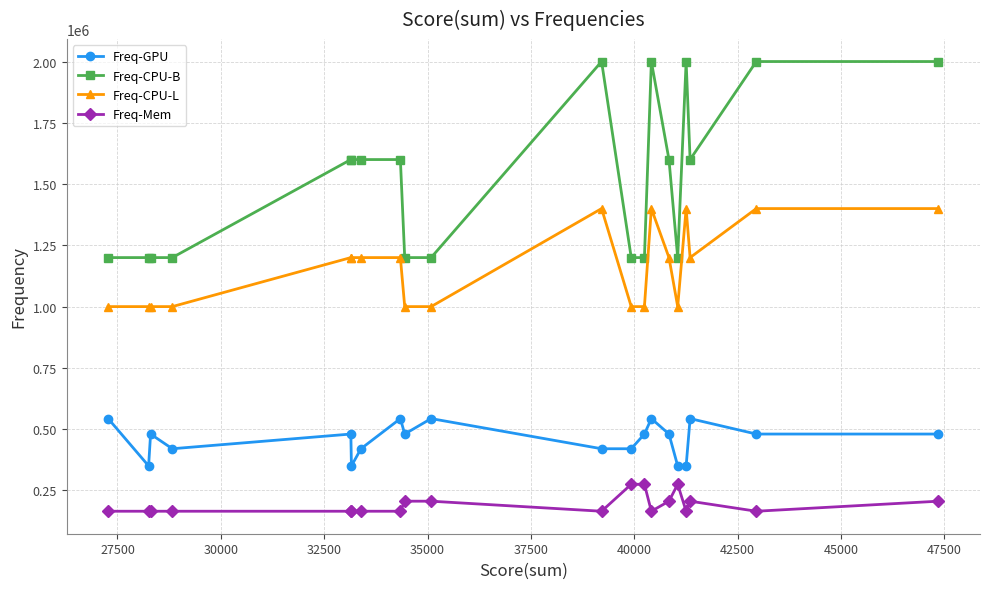

True or false: Freq-Mem and Freq-GPU cross at least once.

False